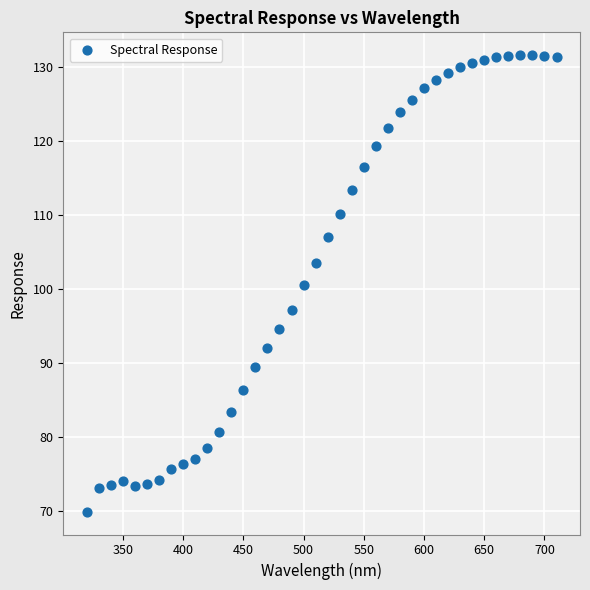

What is the range of X values (max minus min)?

390.0